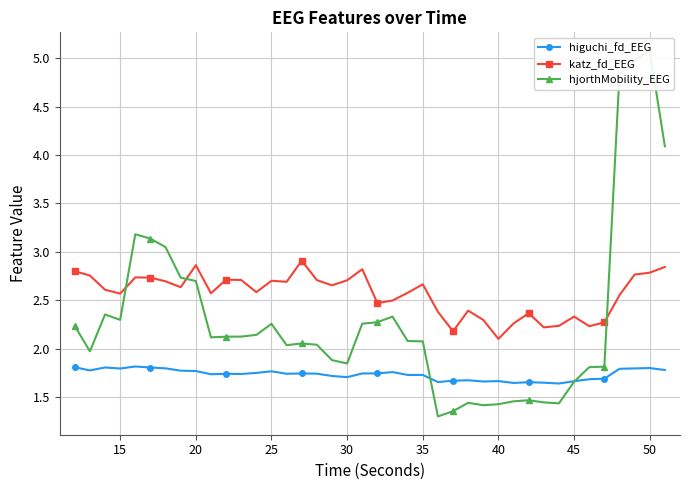

Reading right to left, extract all data points from this chart.

higuchi_fd_EEG: 1.8	1.8	1.8	1.8	1.7	1.7	1.7	1.6	1.6	1.7	1.6	1.7	1.7	1.7	1.7	1.7	1.7	1.7	1.8	1.7	1.7	1.7	1.7	1.7	1.7	1.7	1.8	1.7	1.7	1.7	1.7	1.8	1.8	1.8	1.8	1.8	1.8	1.8	1.8	1.8
katz_fd_EEG: 2.8	2.8	2.8	2.6	2.3	2.2	2.3	2.2	2.2	2.4	2.3	2.1	2.3	2.4	2.2	2.4	2.7	2.6	2.5	2.5	2.8	2.7	2.7	2.7	2.9	2.7	2.7	2.6	2.7	2.7	2.6	2.9	2.6	2.7	2.7	2.7	2.6	2.6	2.8	2.8
hjorthMobility_EEG: 4.1	5.1	5.0	4.8	1.8	1.8	1.7	1.4	1.4	1.5	1.5	1.4	1.4	1.4	1.4	1.3	2.1	2.1	2.3	2.3	2.3	1.8	1.9	2.0	2.1	2.0	2.3	2.1	2.1	2.1	2.1	2.7	2.7	3.0	3.1	3.2	2.3	2.4	2.0	2.2